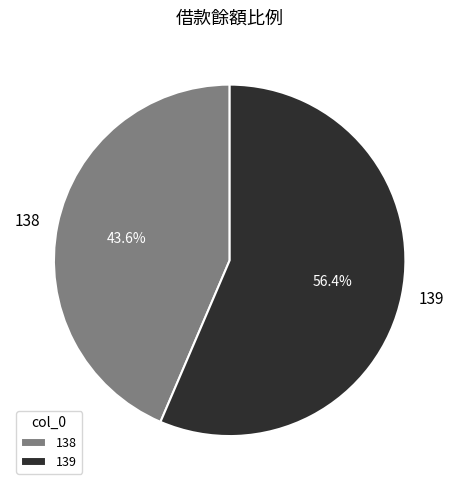

What is the ratio of the value at 138 to the value at 139?

0.8